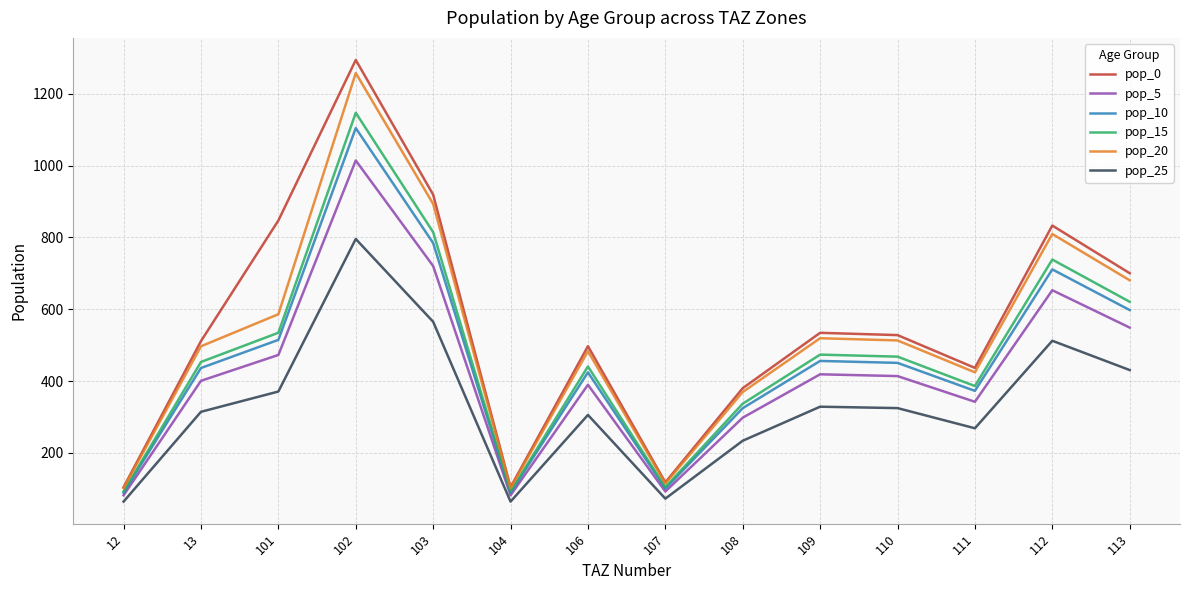

How many lines are shown in the chart?

6